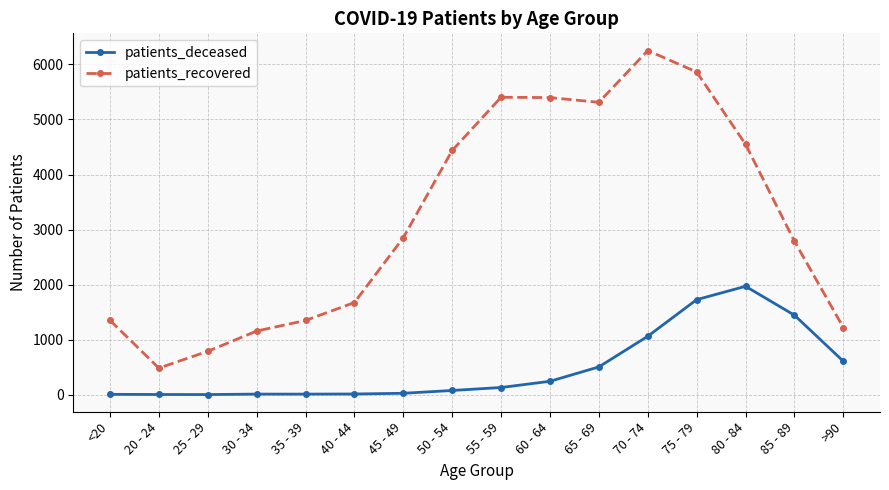

At 35 - 39, list the series in order from largest to smallest.

patients_recovered, patients_deceased